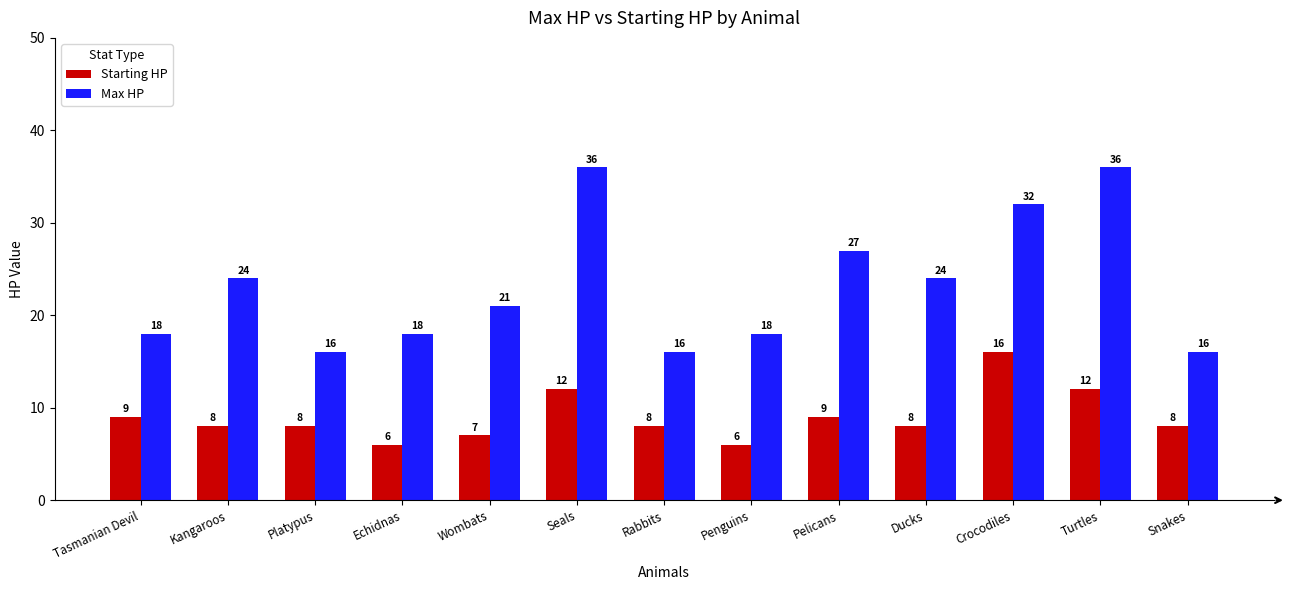

What is the minimum value for Max HP?

16